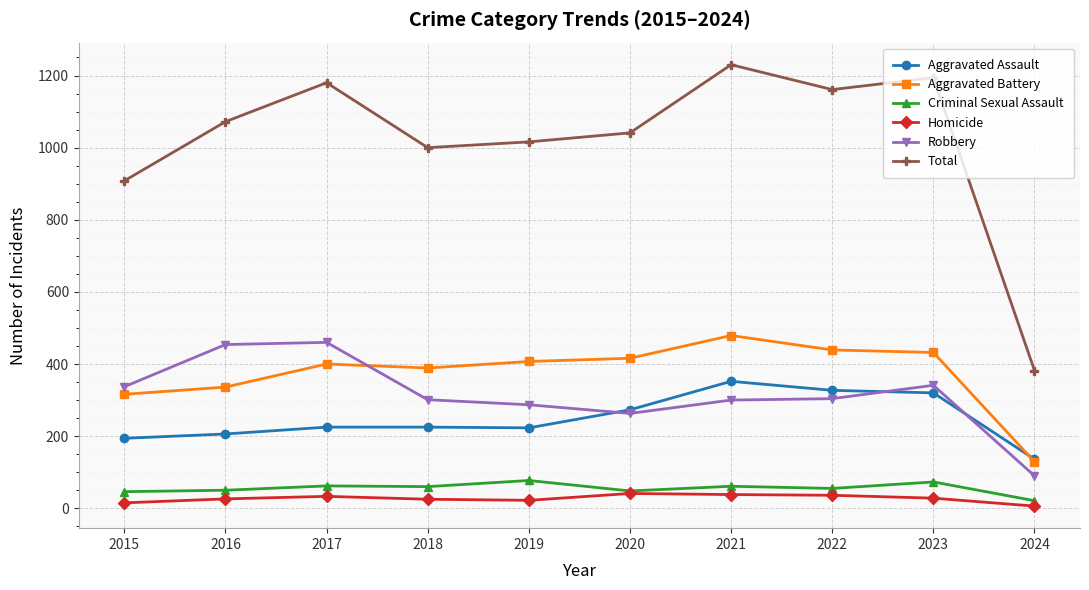

What is the greatest value displayed?

1230